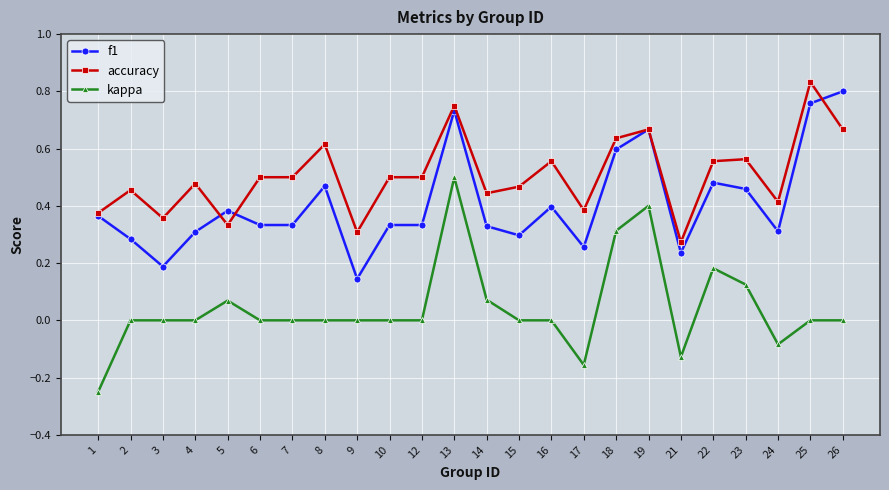

True or false: f1 and kappa cross at least once.

False